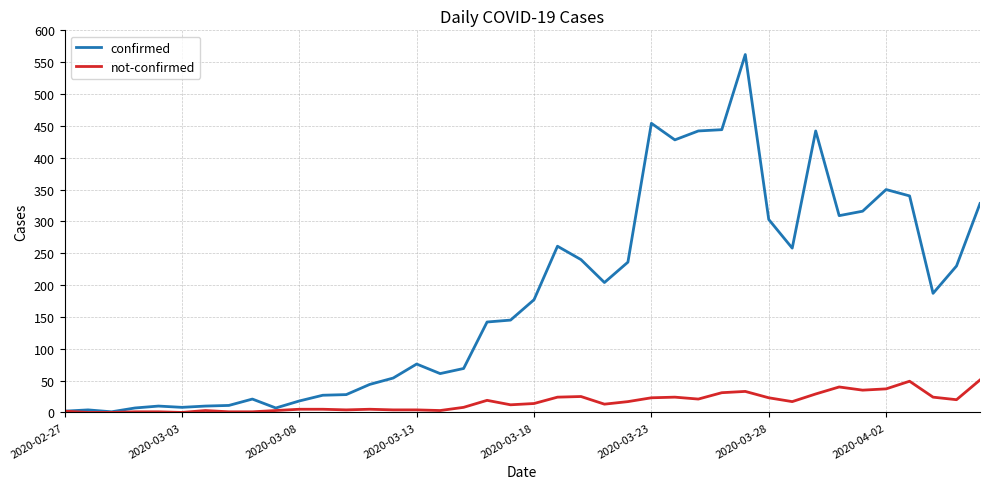

List the series in order of their overall mean, highest first.

confirmed, not-confirmed